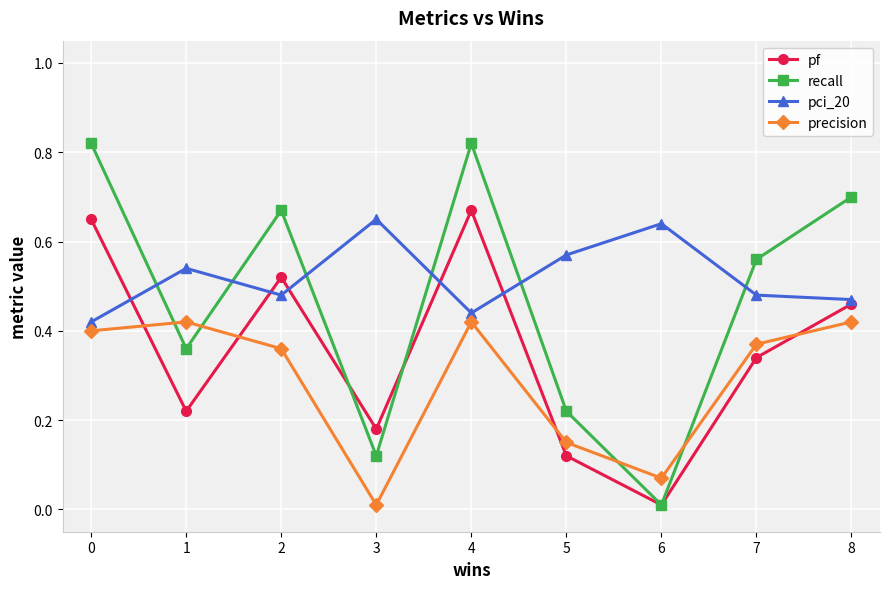

Which category has the lowest value in the recall series?

6